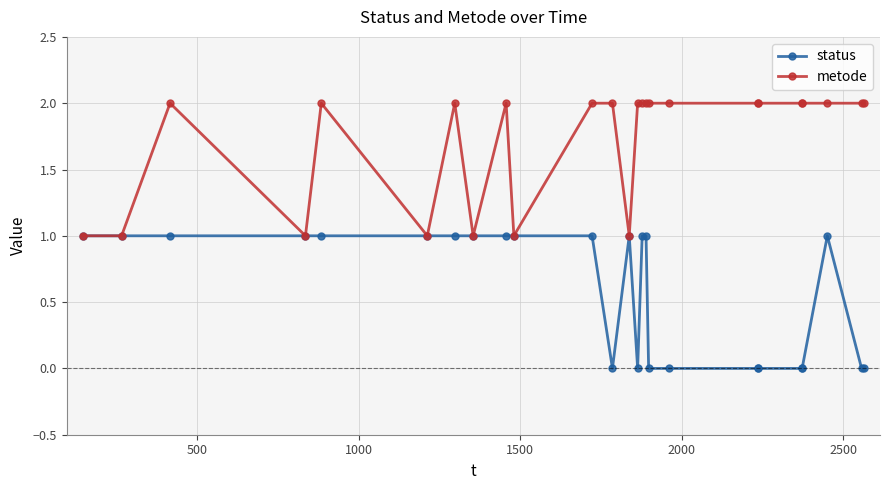

How many distinct data groups are displayed?

2